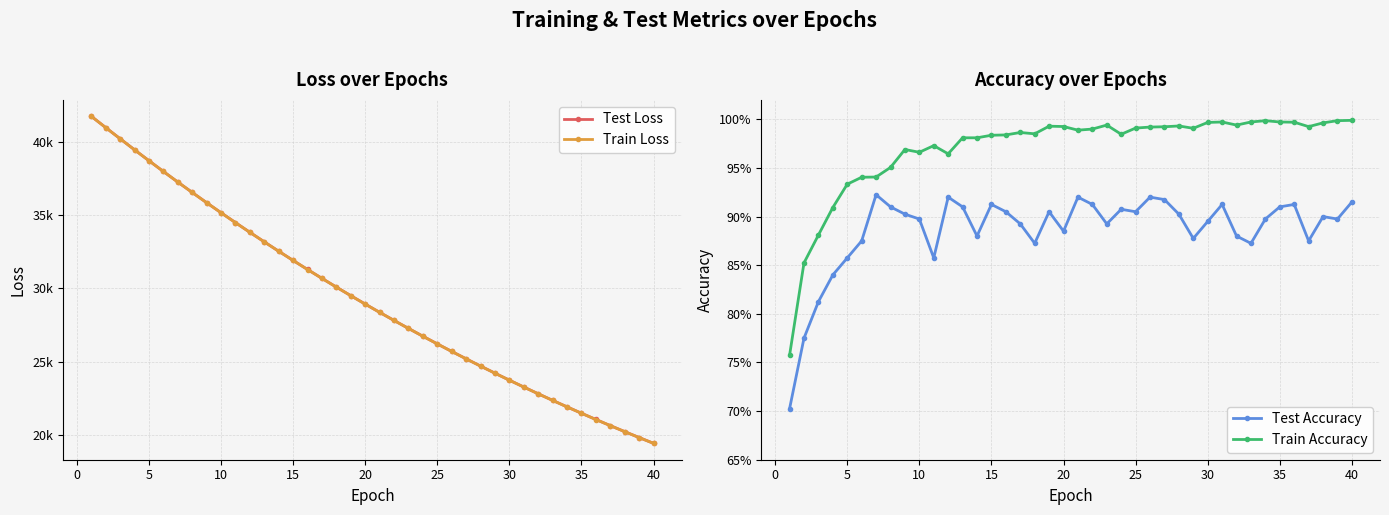

True or false: Test Accuracy has more than 0 interior local peaks.

True